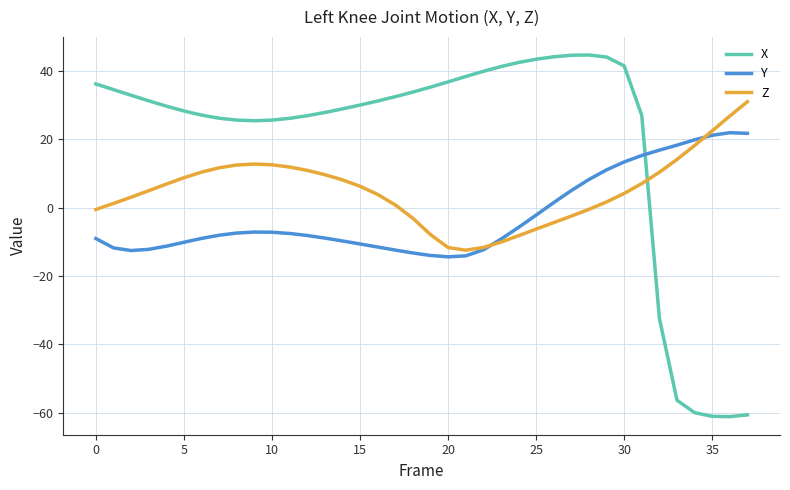

List the series in order of their overall mean, lowest first.

Y, Z, X